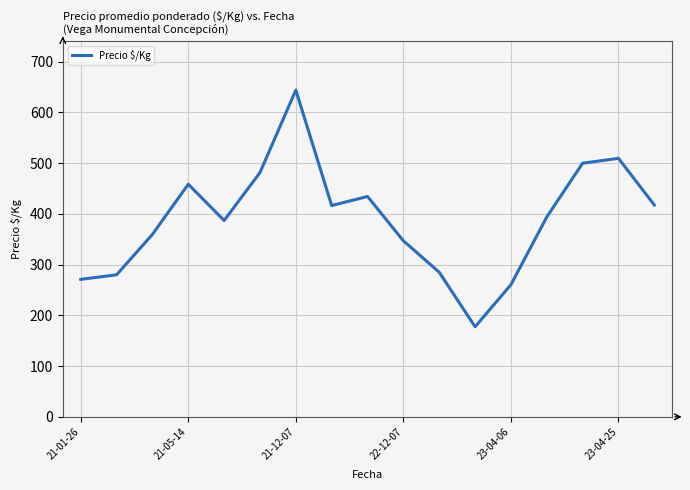

What is the greatest value displayed?

644.0